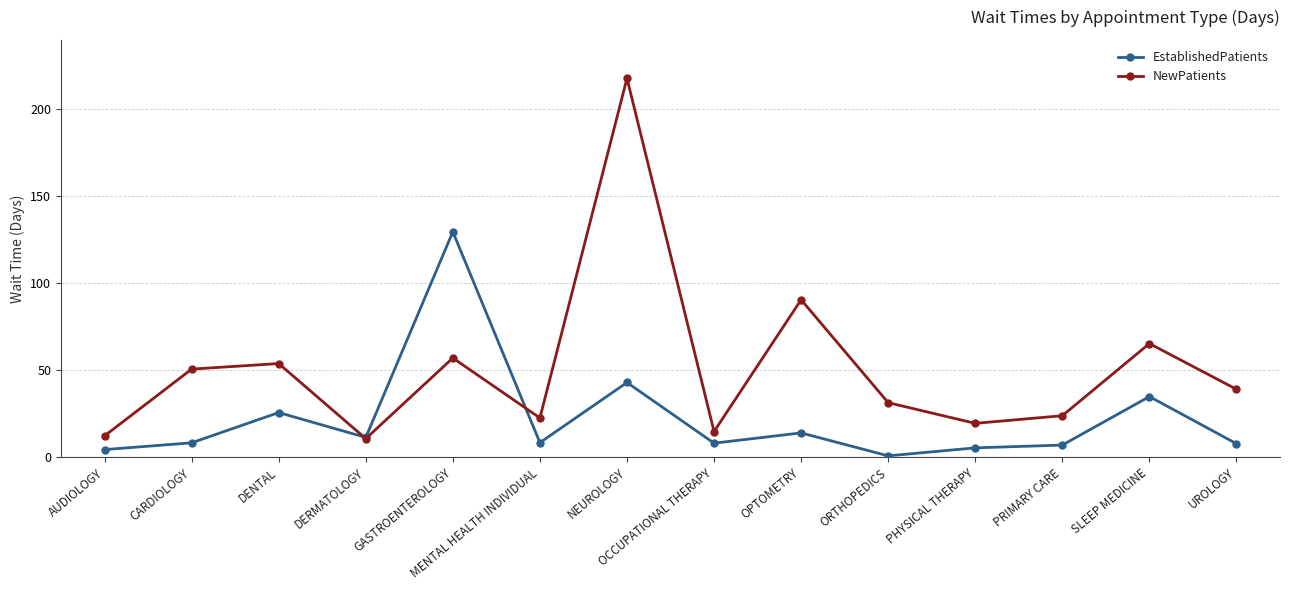

True or false: NewPatients has a value of 90.5 at OPTOMETRY.

True